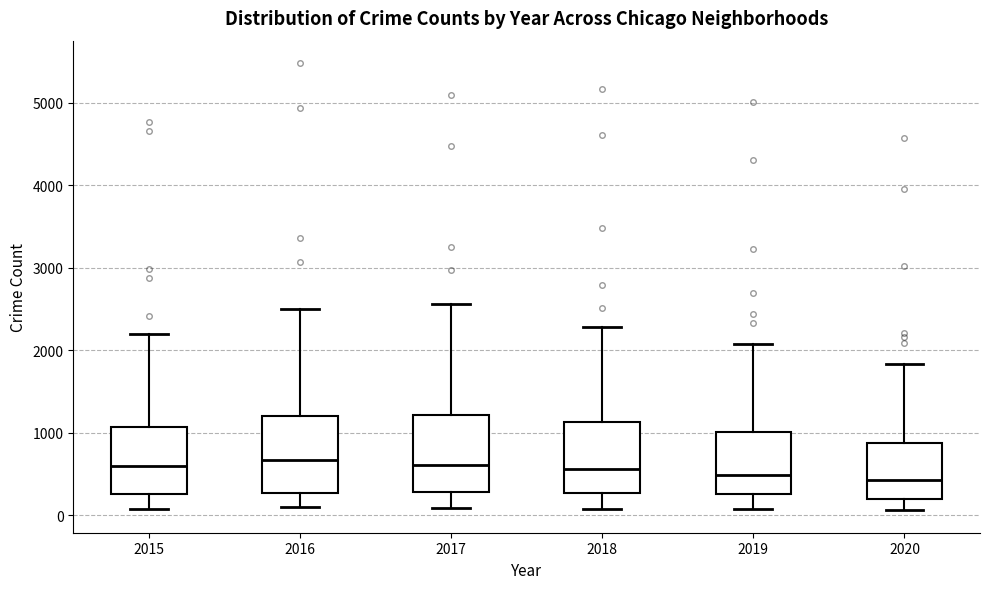

Reading left to right, transcribe this box plot: for each box, give where its median line is, the range the box spans, and where its two whiskers end, as read against the y-axis. The values are not printed on the chart, so give them approximately, as read against the axis.

2015: median 600, box 300 to 1100, whiskers 100 to 2200
2016: median 700, box 300 to 1200, whiskers 100 to 2500
2017: median 600, box 300 to 1200, whiskers 100 to 2600
2018: median 600, box 300 to 1100, whiskers 100 to 2300
2019: median 500, box 300 to 1000, whiskers 100 to 2100
2020: median 400, box 200 to 900, whiskers 100 to 1800